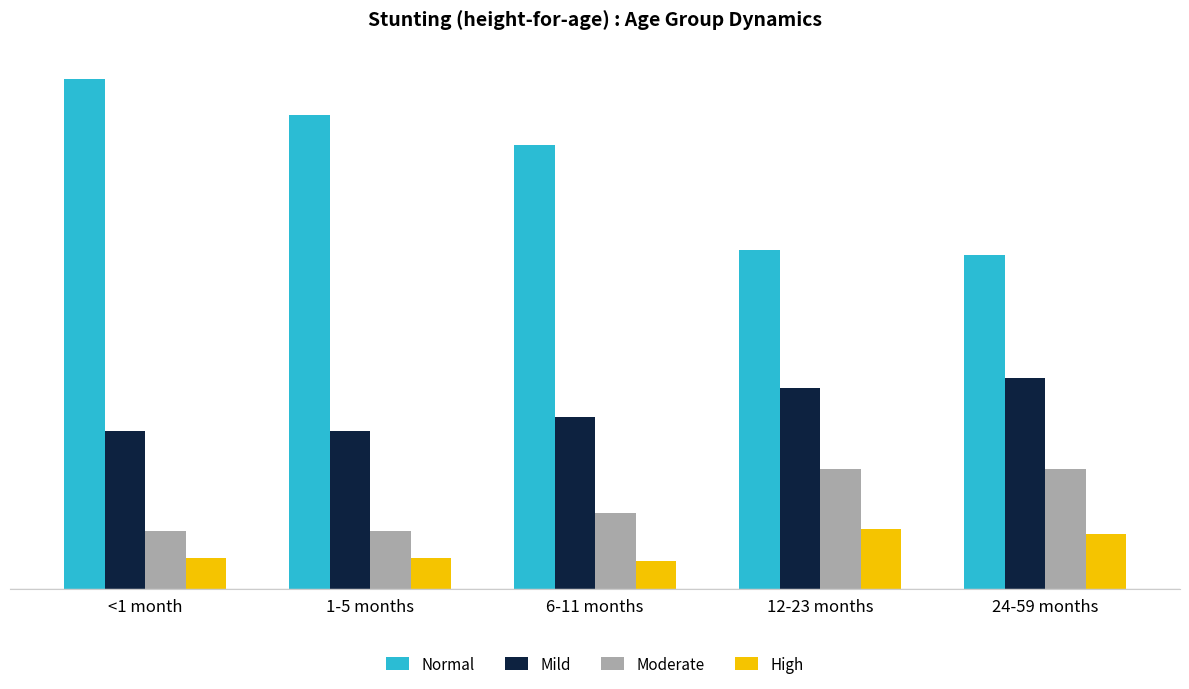

What are all the series names shown in the legend?

Normal, Mild, Moderate, High